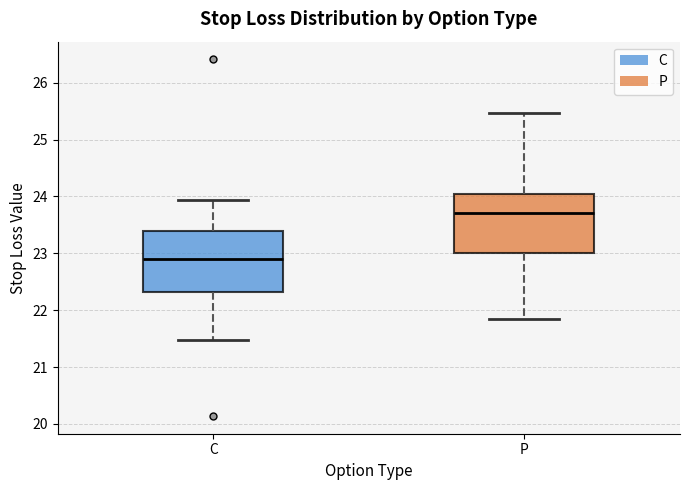

Reading left to right, read every box against the y-axis: the position of its median line, the range the box covers, and the ends of its whiskers. The values are not printed on the chart, so give them approximately, as read against the axis.

C: median 22.9, box 22.3 to 23.4, whiskers 21.5 to 23.9
P: median 23.7, box 23.0 to 24.0, whiskers 21.9 to 25.5